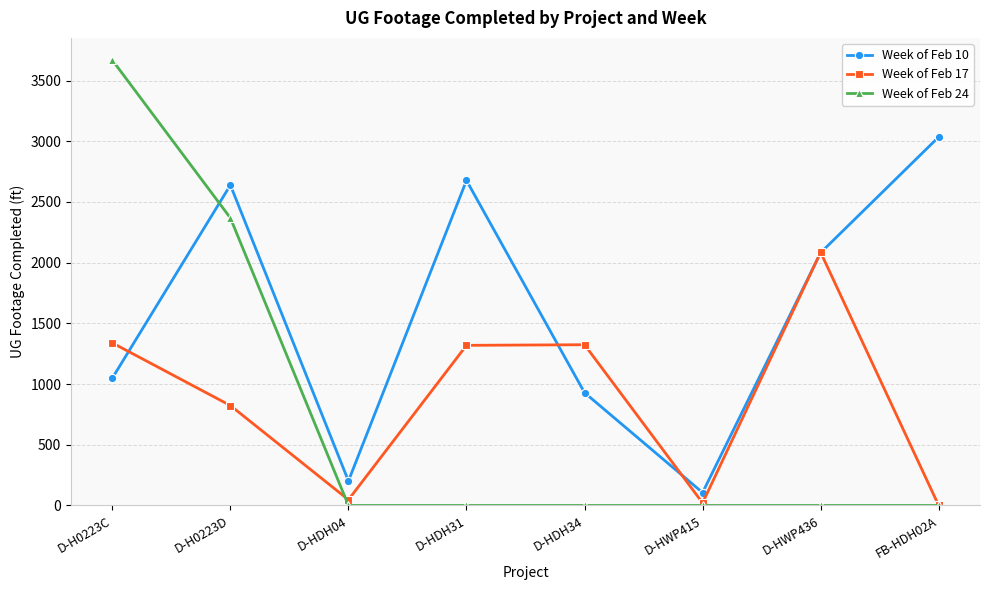

What position from the left is D-HWP415?

6